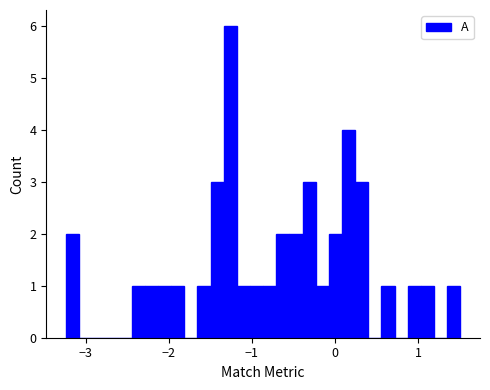

Around what value on the x-axis is the tallest bar? Give the approximate position of its centre, as read against the axis.

-1.3